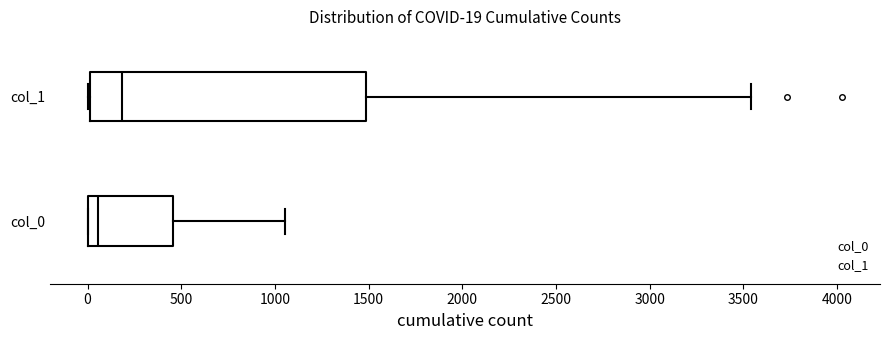

Which box has the furthest to the left median line?

col_0